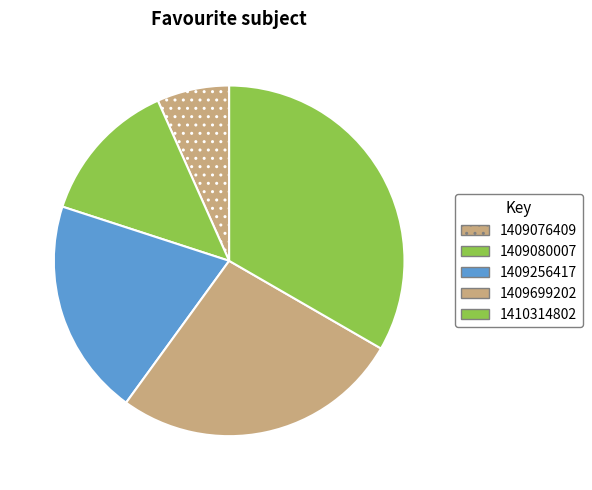

Does any single category account for the majority?

No